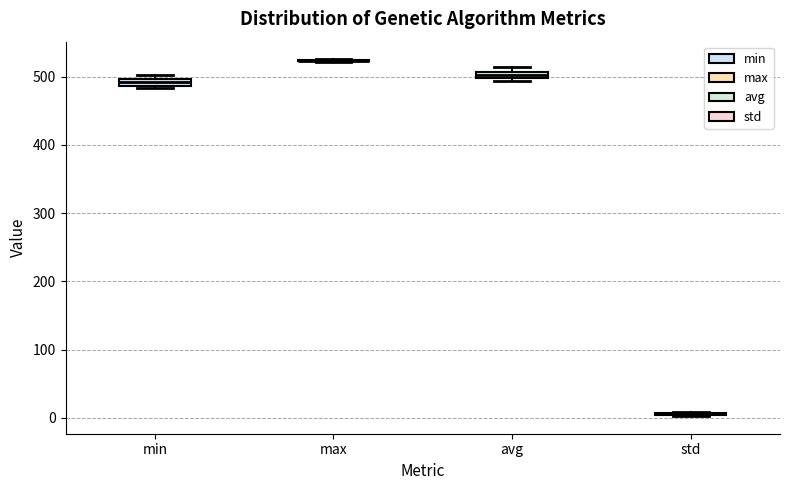

Where is the lower edge of the box for avg on the y-axis? The values are not printed on the chart, so give them approximately, as read against the axis.

500